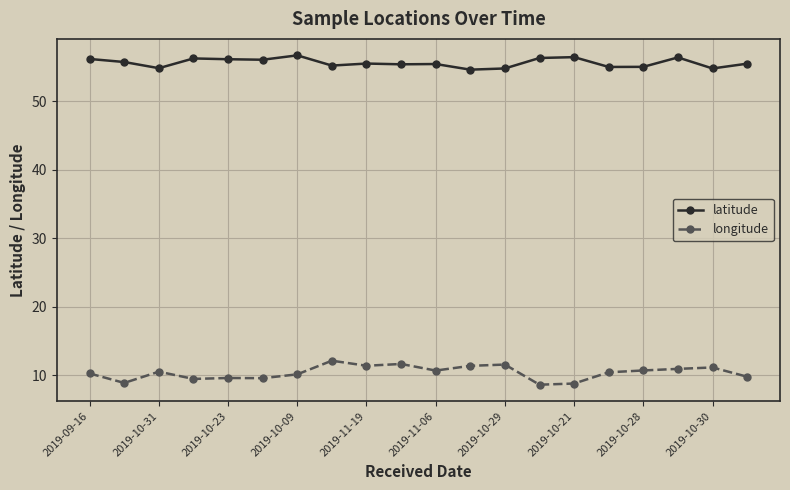

What is the maximum value for longitude?

12.1